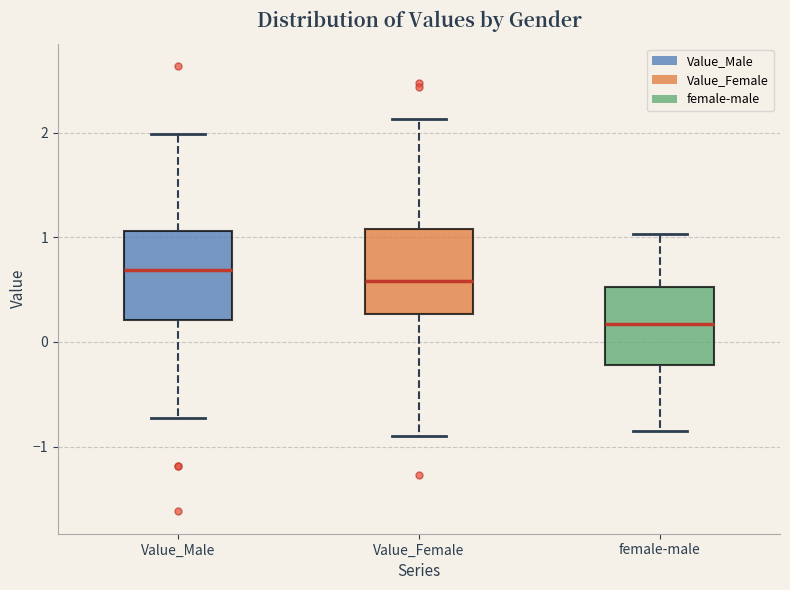

Reading left to right, transcribe this box plot: for each box, give where its median line is, the range the box spans, and where its two whiskers end, as read against the y-axis. The values are not printed on the chart, so give them approximately, as read against the axis.

Value_Male: median 0.7, box 0.2 to 1.1, whiskers -0.7 to 2.0
Value_Female: median 0.6, box 0.3 to 1.1, whiskers -0.9 to 2.1
female-male: median 0.2, box -0.2 to 0.5, whiskers -0.9 to 1.0